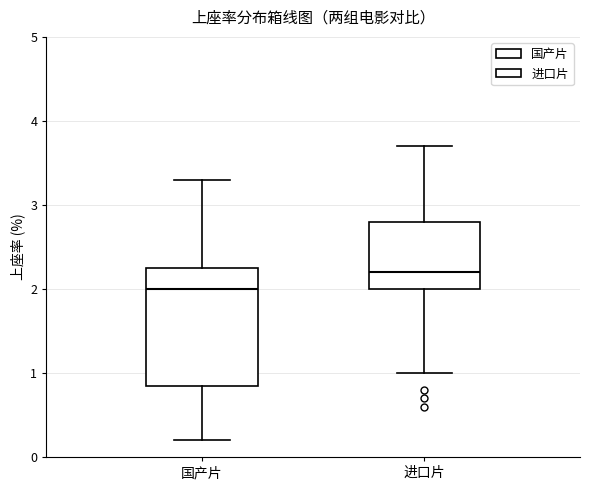

Reading left to right, read every box against the y-axis: the position of its median line, the range the box covers, and the ends of its whiskers. The values are not printed on the chart, so give them approximately, as read against the axis.

国产片: median 2.0, box 0.9 to 2.3, whiskers 0.2 to 3.3
进口片: median 2.2, box 2.0 to 2.8, whiskers 1.0 to 3.7